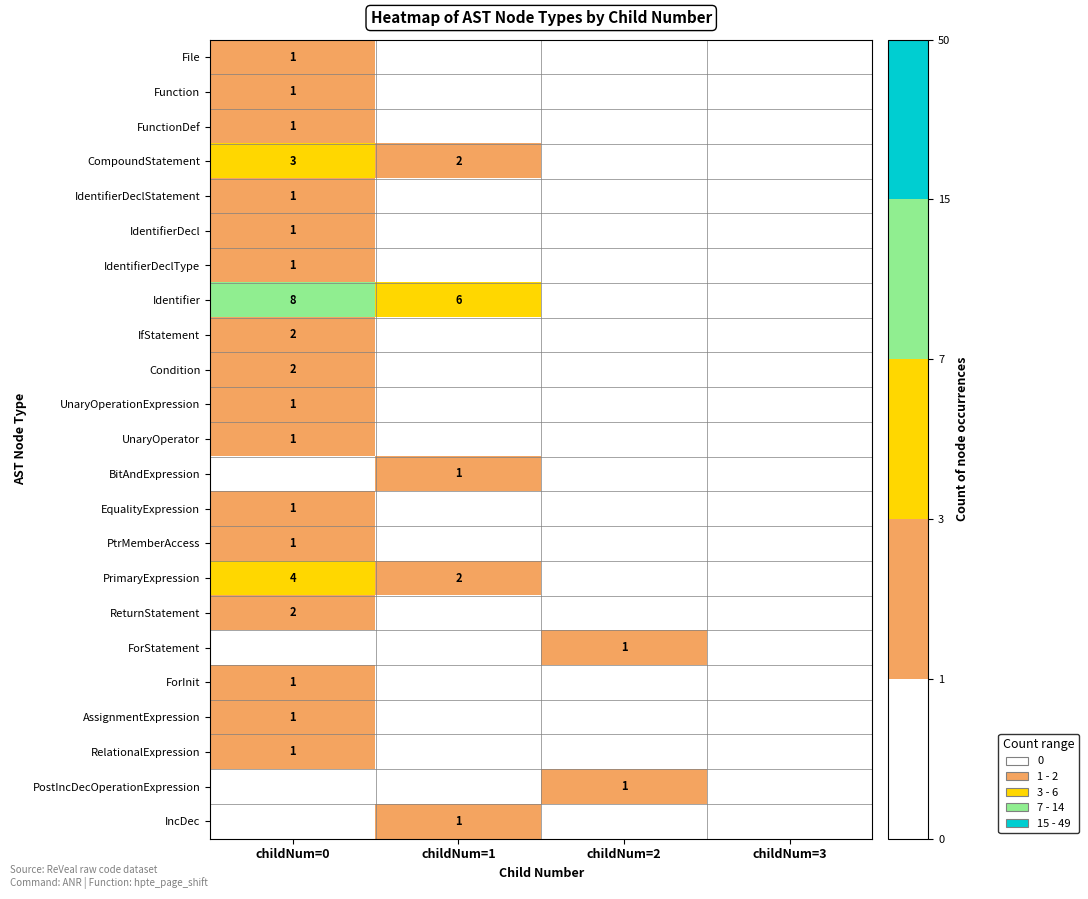

Is it true that File equals 1 at childNum=0?

True